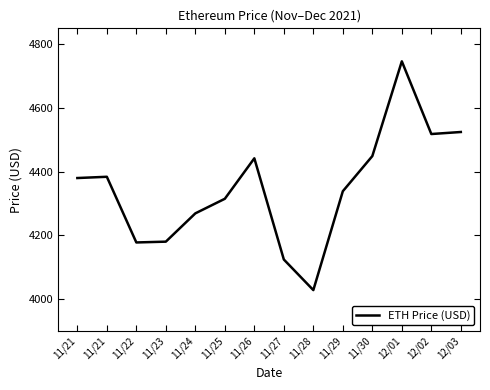

What is the smallest value displayed?

4028.2